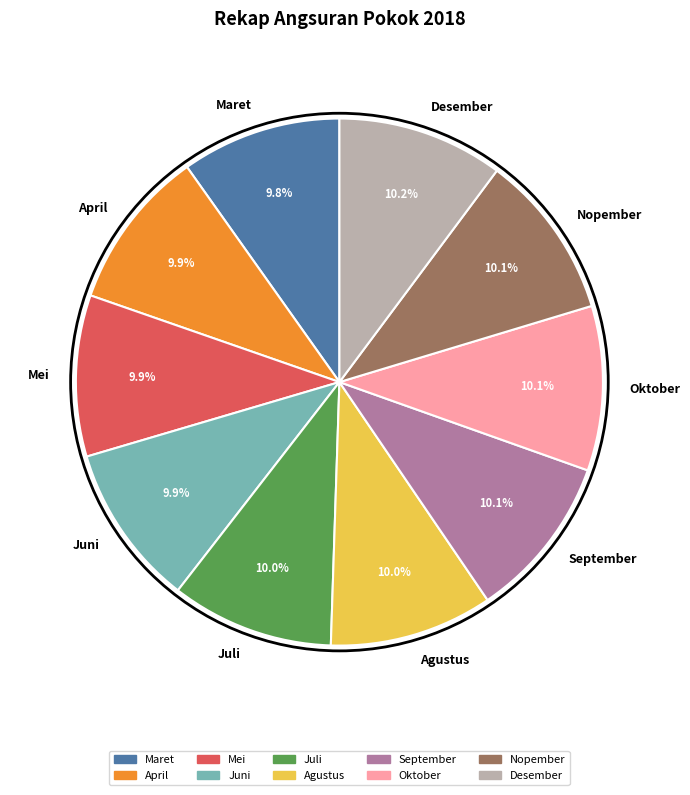

Combined, what portion of the pie is Desember and Nopember?

20.3%